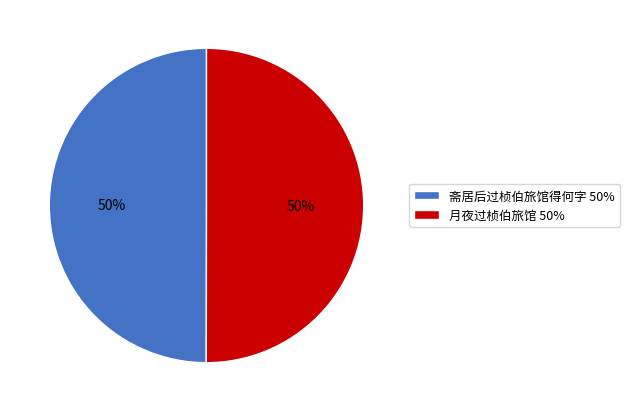

Is the sum of 月夜过桢伯旅馆 and 斋居后过桢伯旅馆得何字 greater than half?

Yes